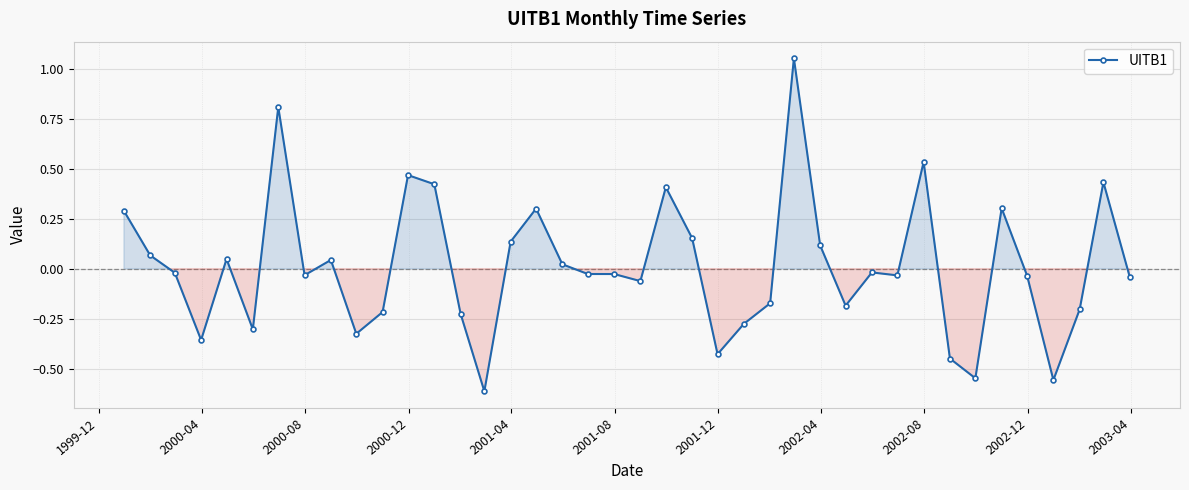

Does the chart have visible grid lines?

Yes